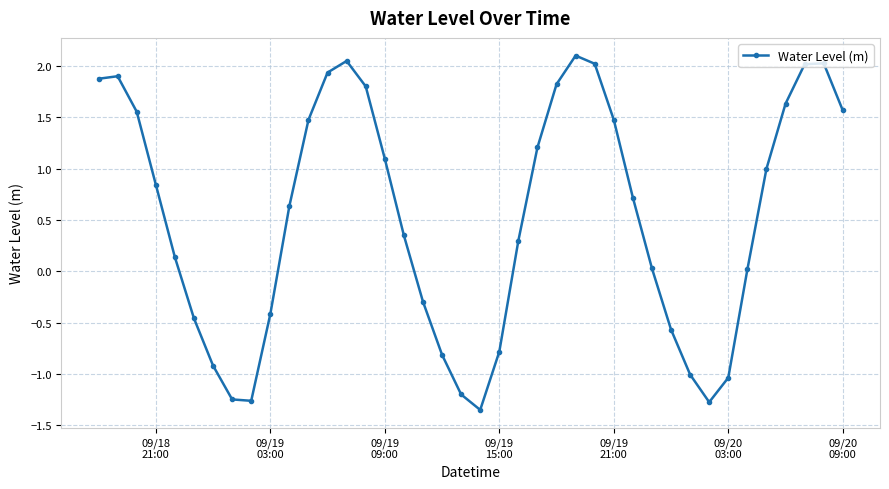

What is the difference between the maximum and minimum values?

3.5